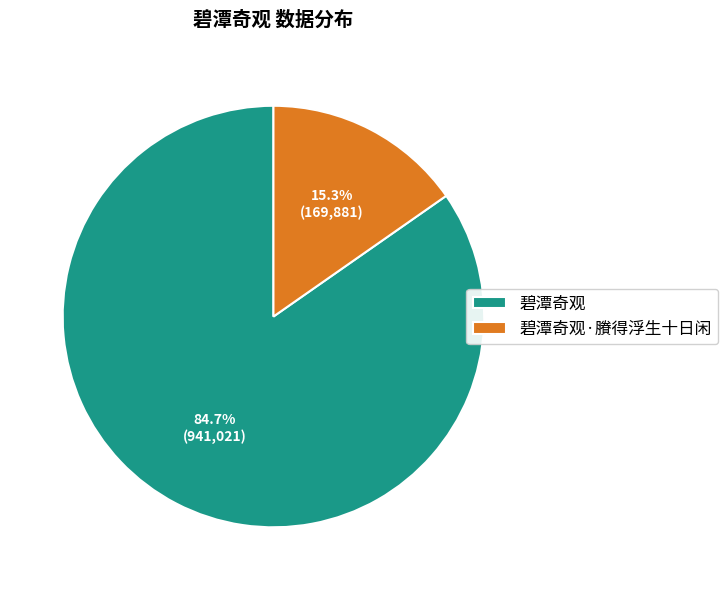

To the nearest percent, what percentage of the pie is 碧潭奇观?

85%